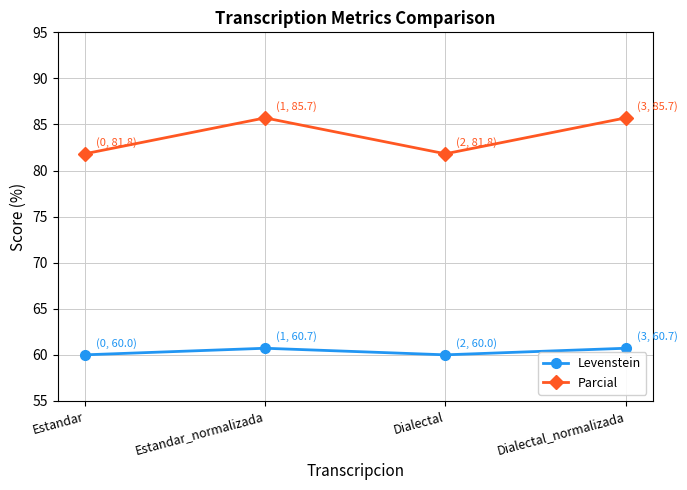

What is the label of the 2nd point from the left?

Estandar_normalizada